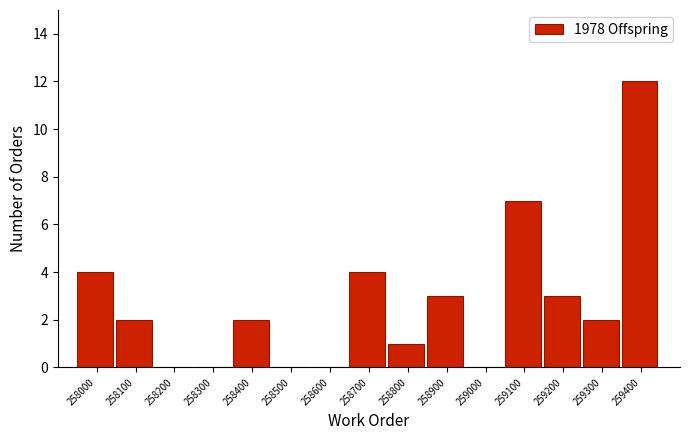

Reading left to right, transcribe all the data shown in this chart.

258000=4	258100=2	258200=0	258300=0	258400=2	258500=0	258600=0	258700=4	258800=1	258900=3	259000=0	259100=7	259200=3	259300=2	259400=12